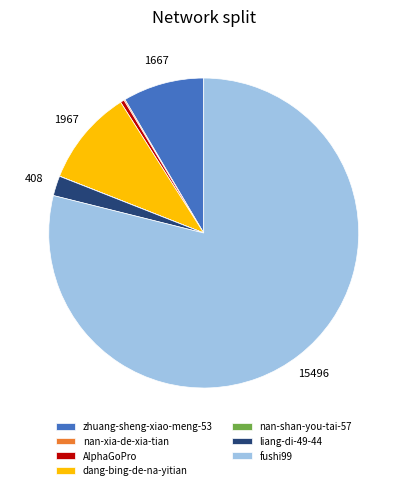

What is the ratio of the value at dang-bing-de-na-yitian to the value at liang-di-49-44?

4.8